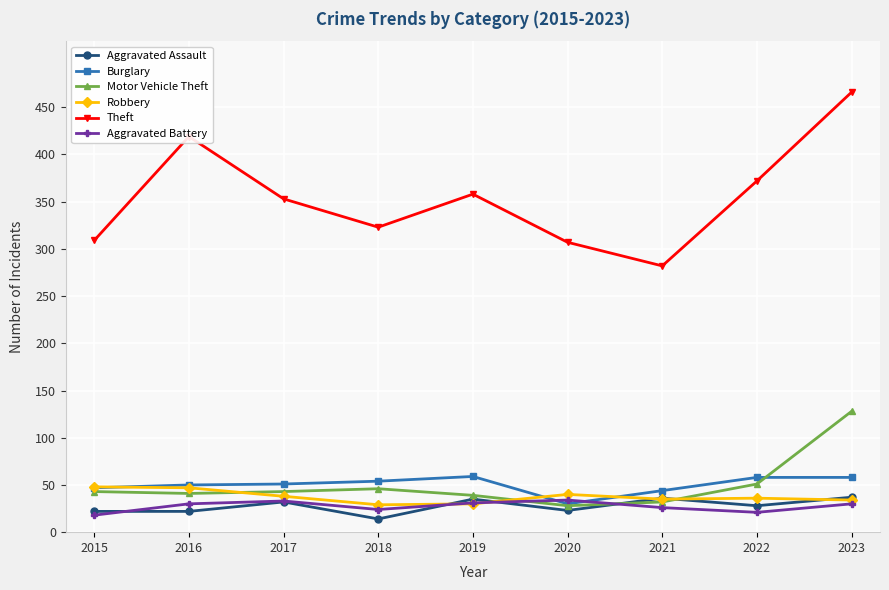

True or false: Theft and Aggravated Assault cross at least once.

False